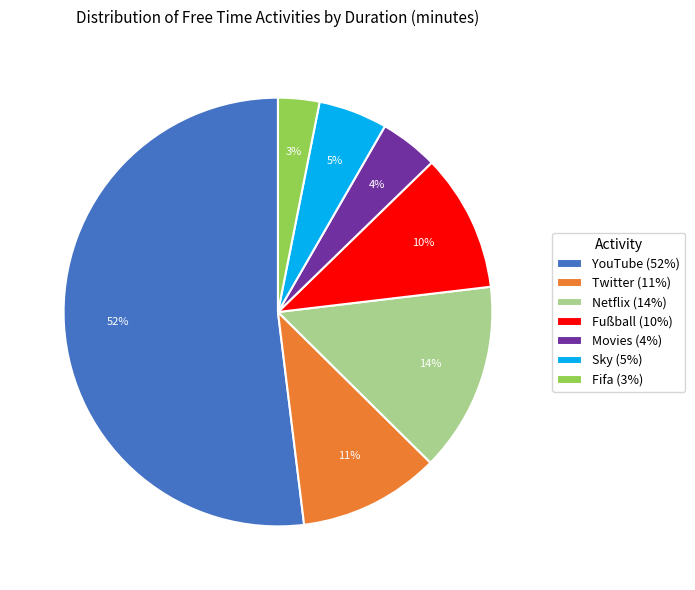

What is the ratio of the value at Fußball to the value at Sky?

2.0